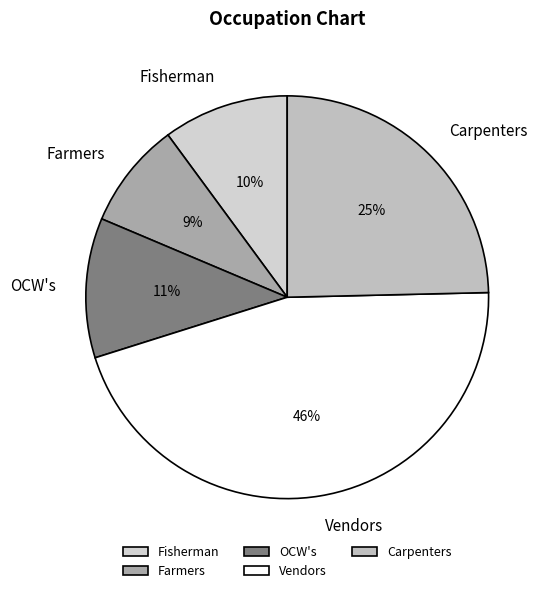

Between Vendors and Fisherman, which is larger?

Vendors